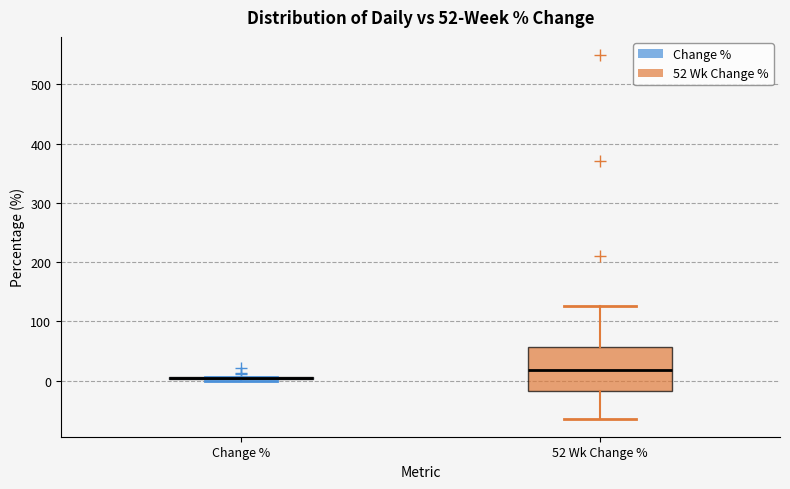

Which box is the tallest, from its lower edge to its upper edge?

52 Wk Change %